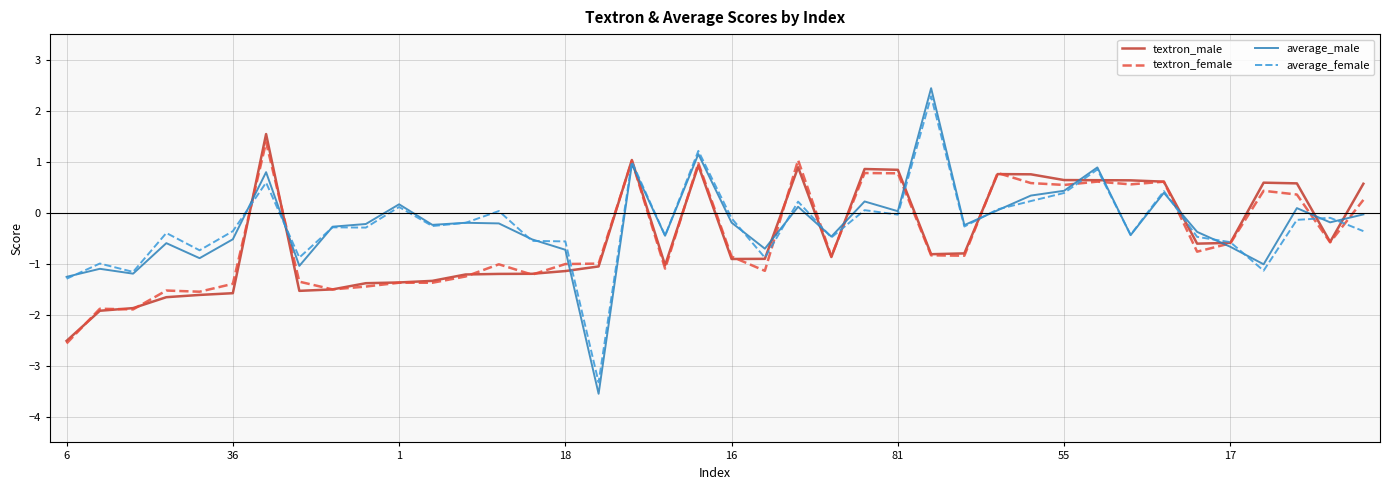

What is the minimum value for textron_female?

-2.6